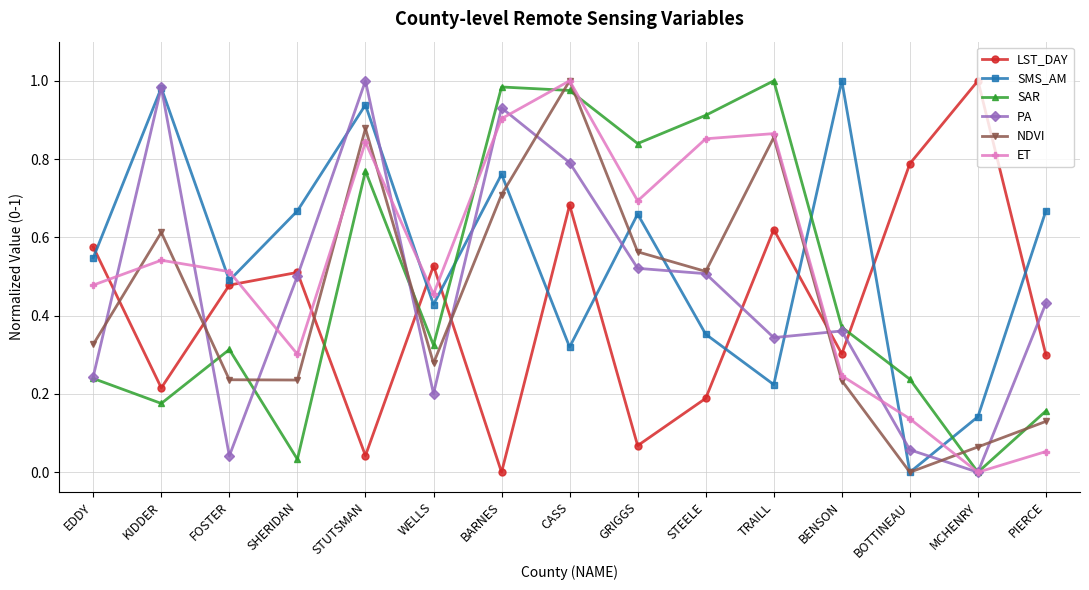

True or false: SMS_AM has a value of 0.7 at GRIGGS.

True